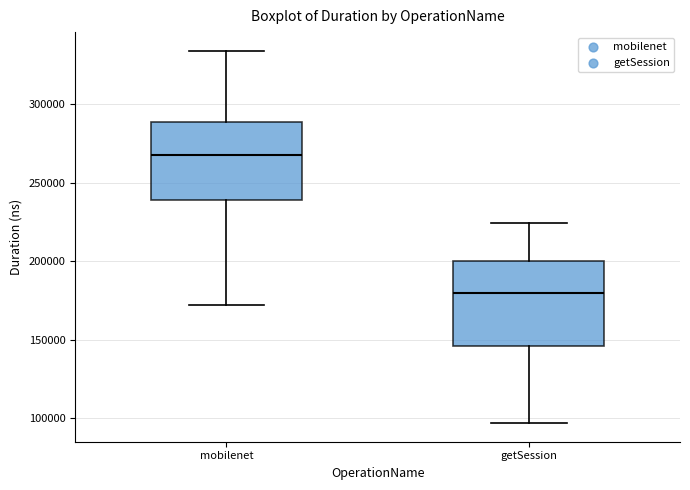

Where is the lower edge of the box for mobilenet on the y-axis? The values are not printed on the chart, so give them approximately, as read against the axis.

240000